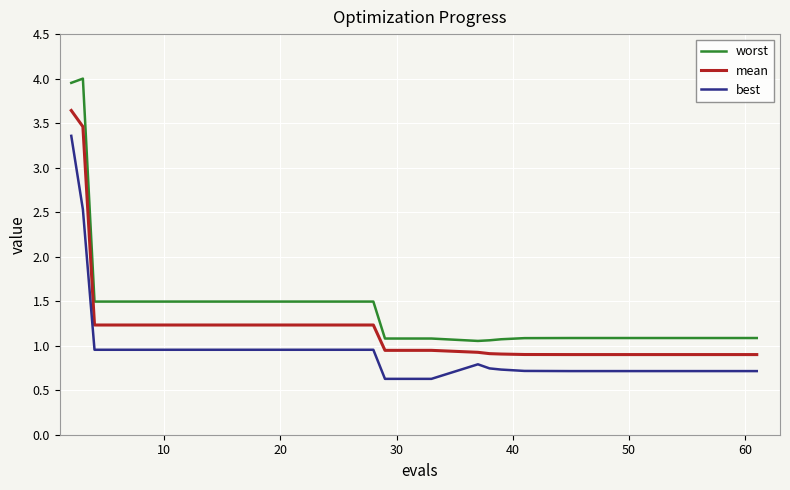

Rank the series by their maximum value, from lowest to highest.

best, mean, worst